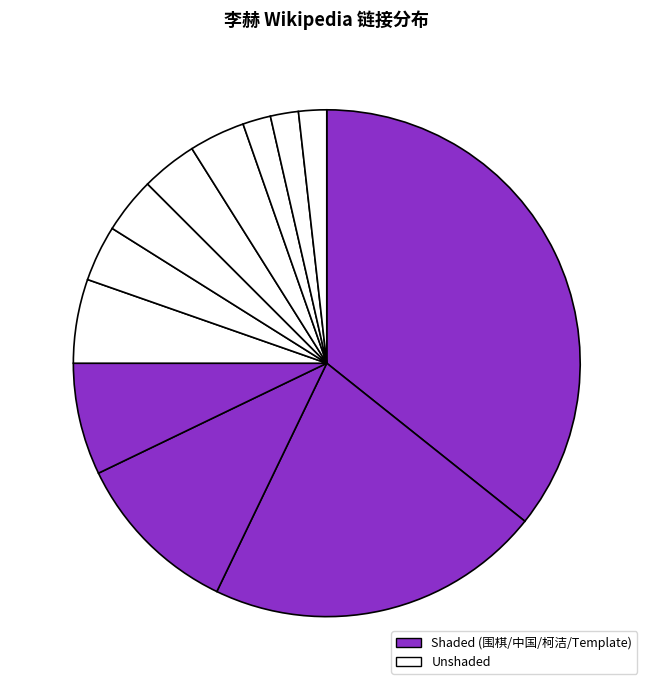

How many segments does this pie chart have?

12